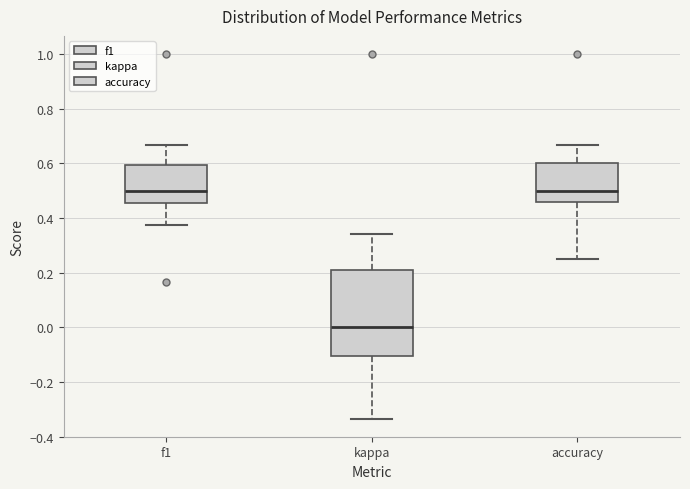

Reading left to right, read every box against the y-axis: the position of its median line, the range the box covers, and the ends of its whiskers. The values are not printed on the chart, so give them approximately, as read against the axis.

f1: median 0.50, box 0.46 to 0.60, whiskers 0.38 to 0.66
kappa: median 0.00, box -0.10 to 0.22, whiskers -0.34 to 0.34
accuracy: median 0.50, box 0.46 to 0.60, whiskers 0.26 to 0.66